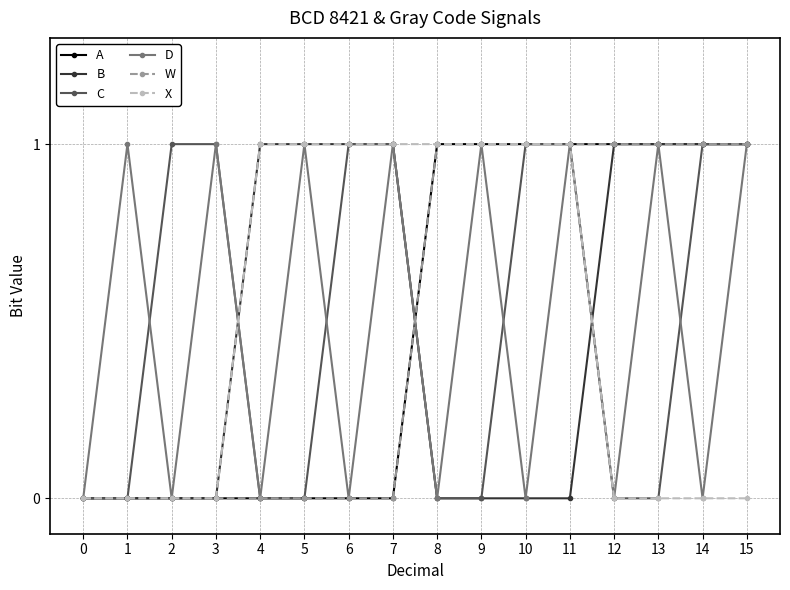

Does the chart have visible grid lines?

Yes